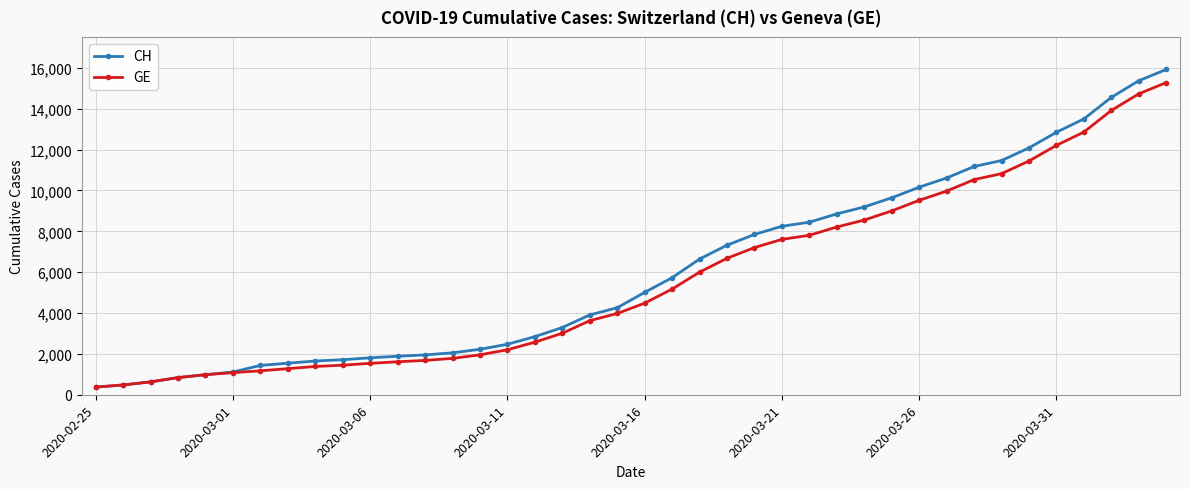

What is the sum of all CH values?

242133